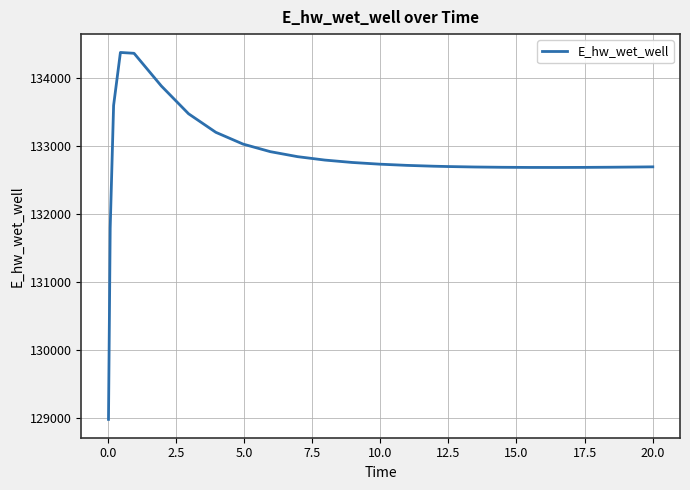

What is the greatest value displayed?

134372.6